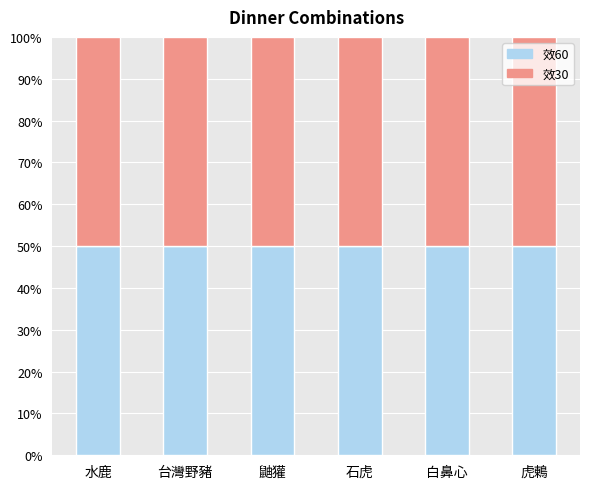

Between 石虎 and 白鼻心, which series saw the biggest shift?

效30